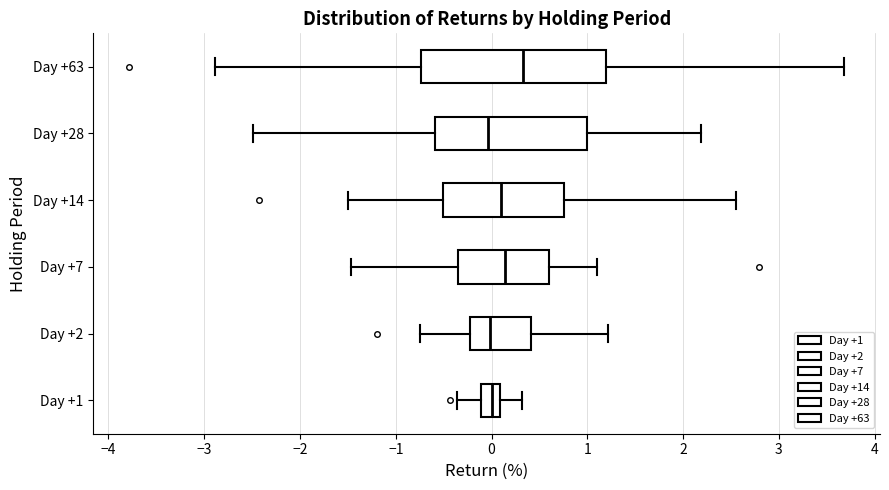

Where is the right edge of the box for Day +7 on the x-axis? The values are not printed on the chart, so give them approximately, as read against the axis.

0.6